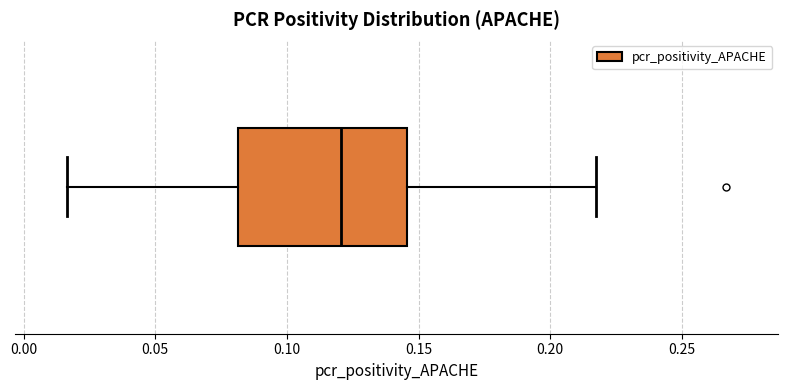

Transcribe this box plot: give where the median line is, the range the box spans, and where the two whiskers end, as read against the x-axis. The values are not printed on the chart, so give them approximately, as read against the axis.

median 0.120, box 0.080 to 0.145, whiskers 0.015 to 0.215